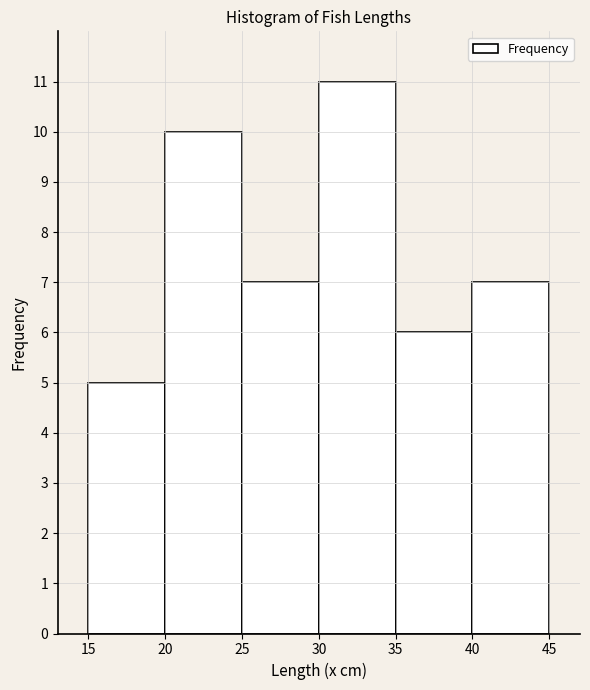

Reading left to right, transcribe this chart: for each bar, give the range it covers on the x-axis and its height. The values are not printed on the chart, so give them approximately, as read against the axis.

15 to 20: 5
20 to 25: 10
25 to 30: 7
30 to 35: 11
35 to 40: 6
40 to 45: 7